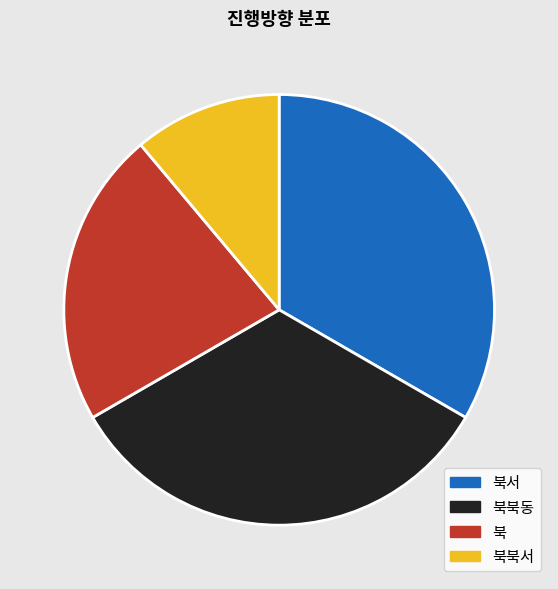

Does any single category account for the majority?

No